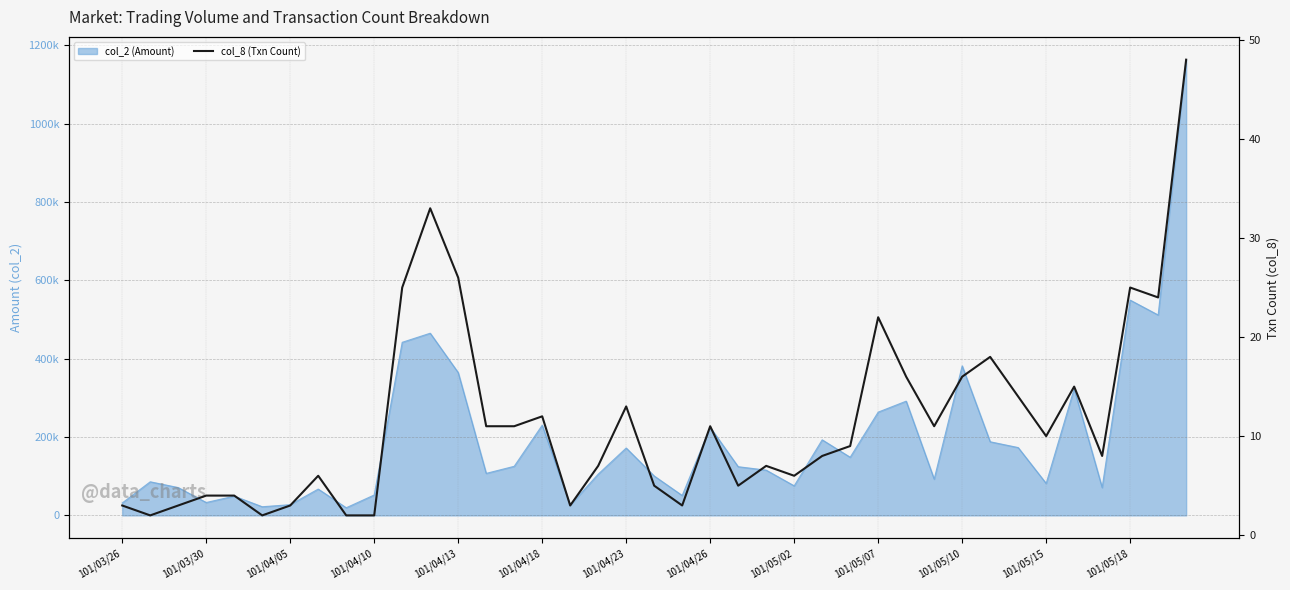

What is the maximum value shown in the chart?

48